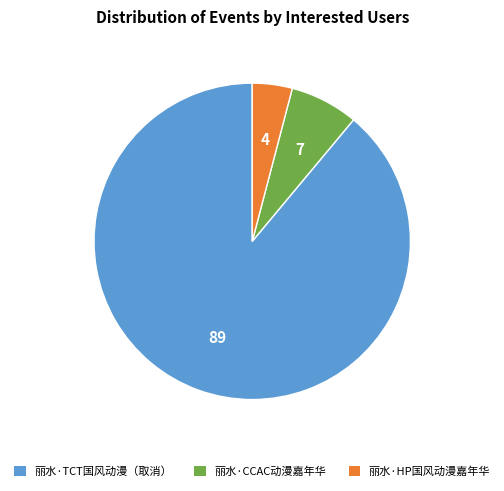

Is there a majority slice in this chart?

Yes